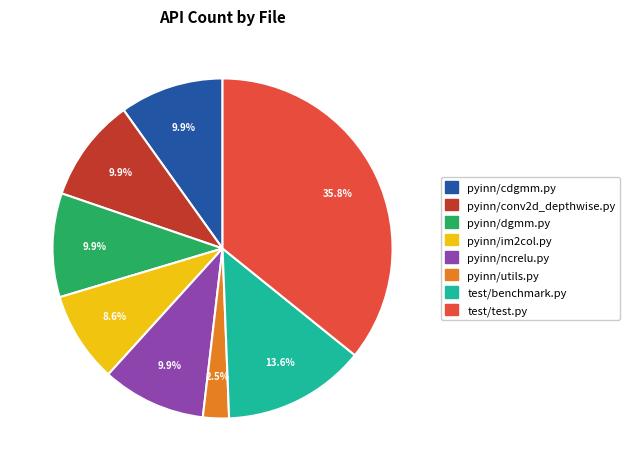

Is there any slice that represents more than half of the pie?

No